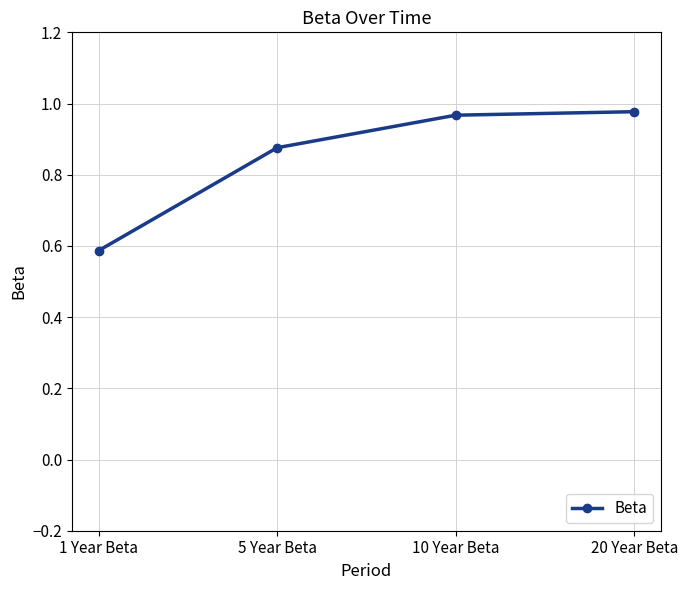

The value at 20 Year Beta is 0.4. True or false?

False